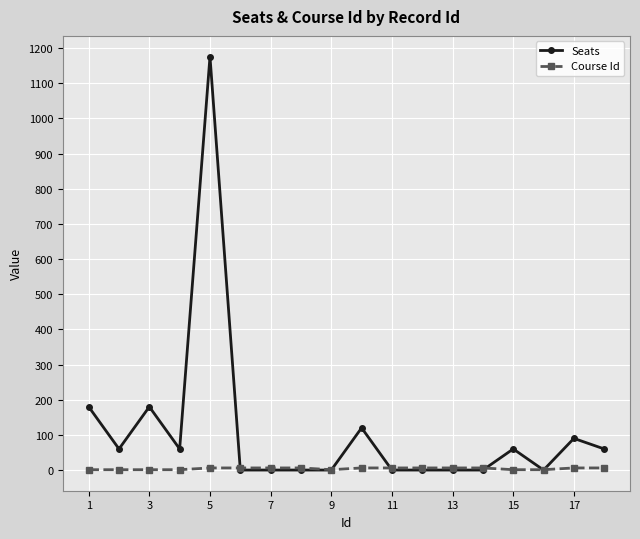

How many lines are shown in the chart?

2